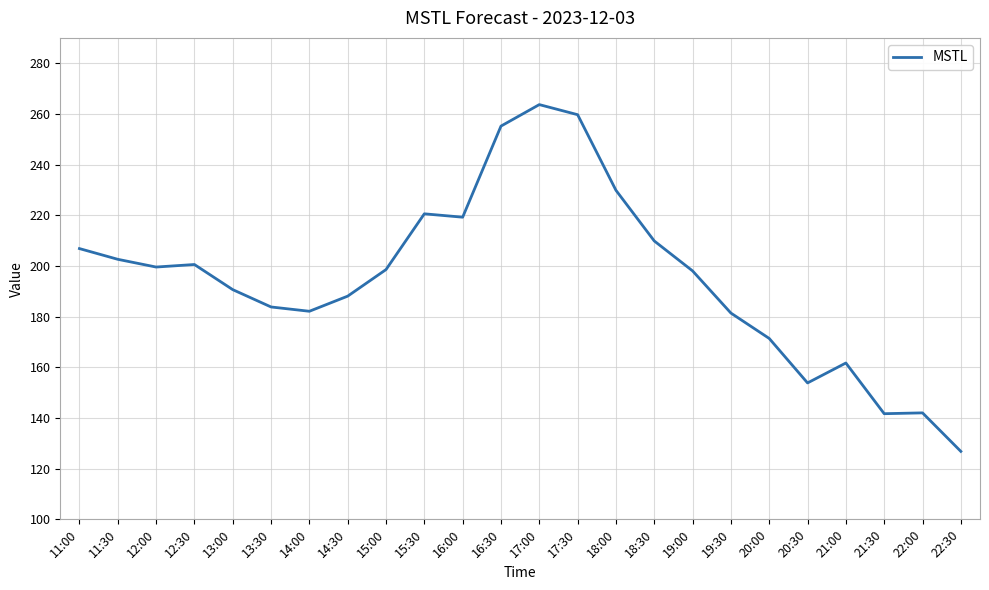

Which category has the highest value across all series?

17:00